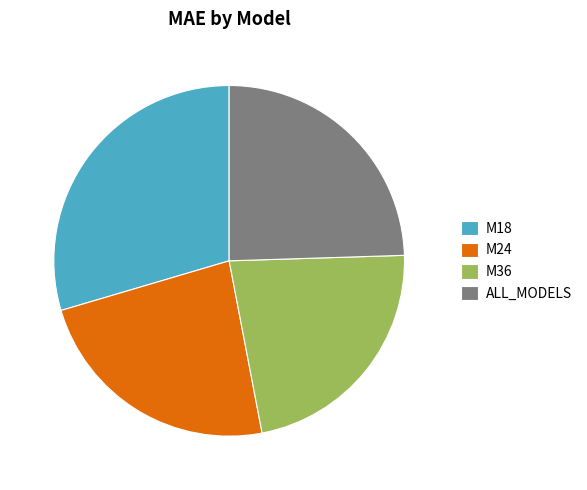

Rank the categories by value from highest to lowest.

M18, ALL_MODELS, M24, M36